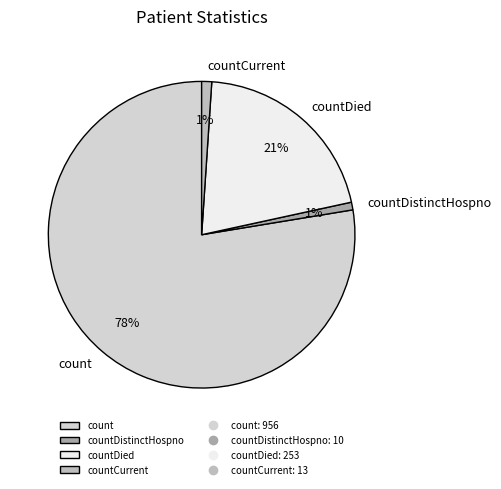

Which has a higher value, count or countCurrent?

count